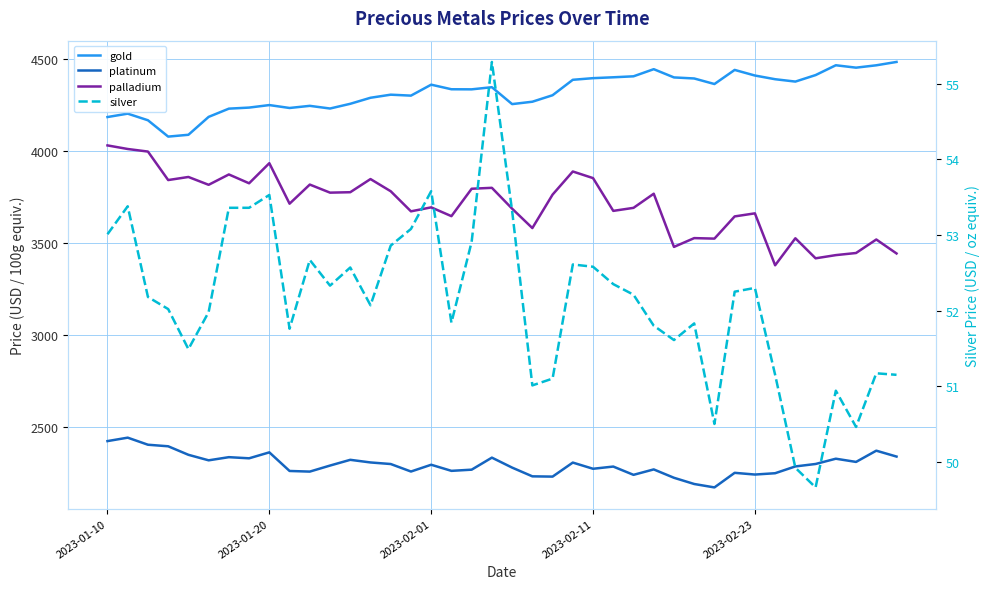

How many data points in platinum are less than 2296?

20